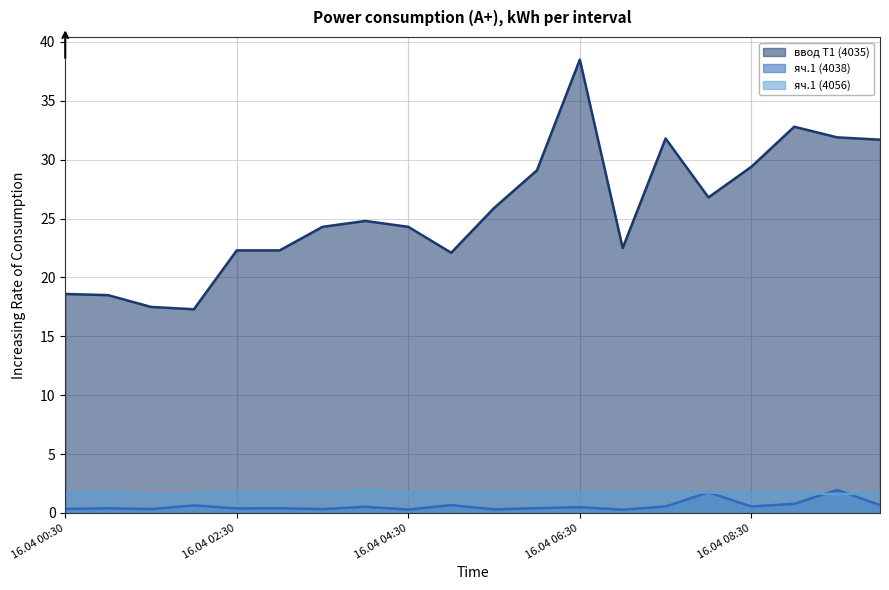

At which category does the chart reach its peak across all series?

16.04 06:30